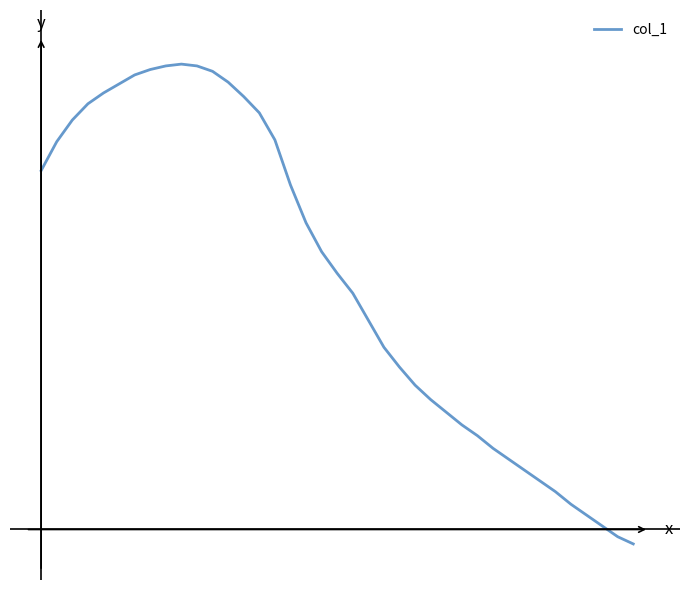

Is this an area chart (filled region under the line)?

No